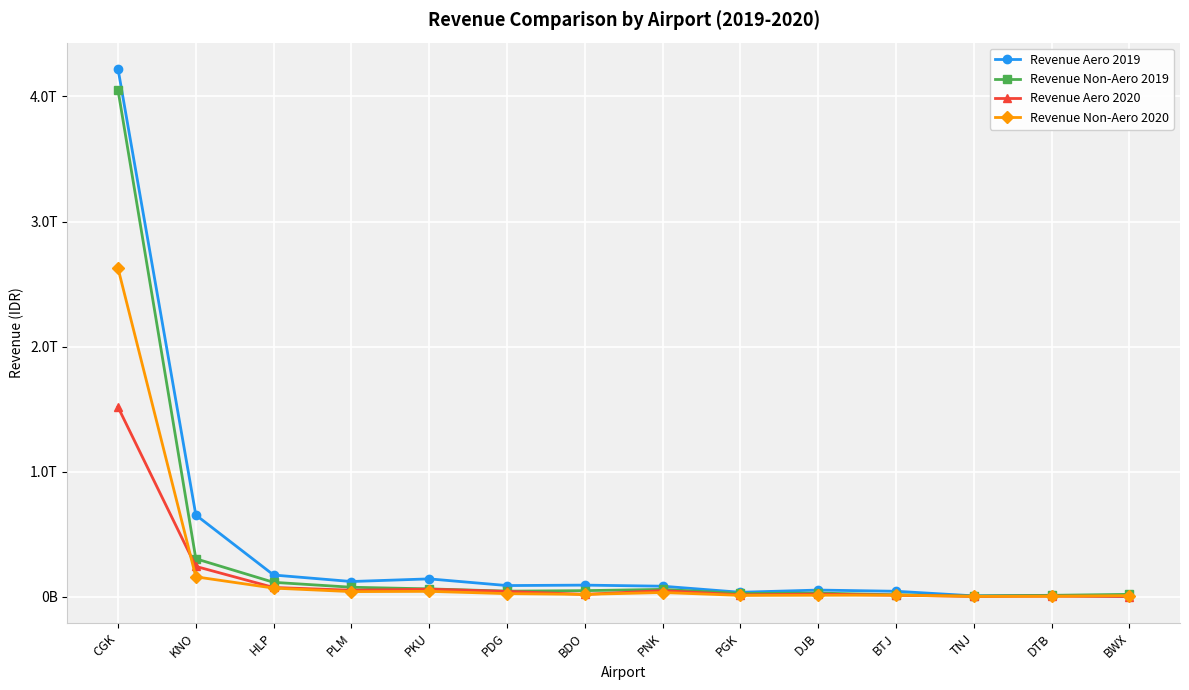

Reading left to right, what are all the values shown in this chart?

Revenue Aero 2019: CGK=4219148476589	KNO=654433487284	HLP=174746216035	PLM=122877051273	PKU=144008527733	PDG=90523733742	BDO=94051483823	PNK=85415689450	PGK=36882178819	DJB=54573766484	BTJ=44937569390	TNJ=8258588636	DTB=12620747515	BWX=3253590662
Revenue Non-Aero 2019: CGK=4049789753722	KNO=304686013304	HLP=116414789319	PLM=77152244903	PKU=64010897256	PDG=45862274472	BDO=49993528783	PNK=59946046093	PGK=27262152555	DJB=30421594644	BTJ=16825920399	TNJ=7190383054	DTB=12483169611	BWX=20332070305
Revenue Aero 2020: CGK=1516723541152	KNO=243613196254	HLP=75208158668	PLM=53232904080	PKU=61784144028	PDG=43995120381	BDO=19883366716	PNK=50276663080	PGK=16118167790	DJB=22468427425	BTJ=13493971043	TNJ=4122742971	DTB=5653126075	BWX=3093014106
Revenue Non-Aero 2020: CGK=2626296548540	KNO=160388298189	HLP=70200668114	PLM=42158139805	PKU=44287072767	PDG=26045439499	BDO=20011808672	PNK=35044389976	PGK=12171853248	DJB=13354608870	BTJ=14178402926	TNJ=4280844786	DTB=5031143236	BWX=10102716526